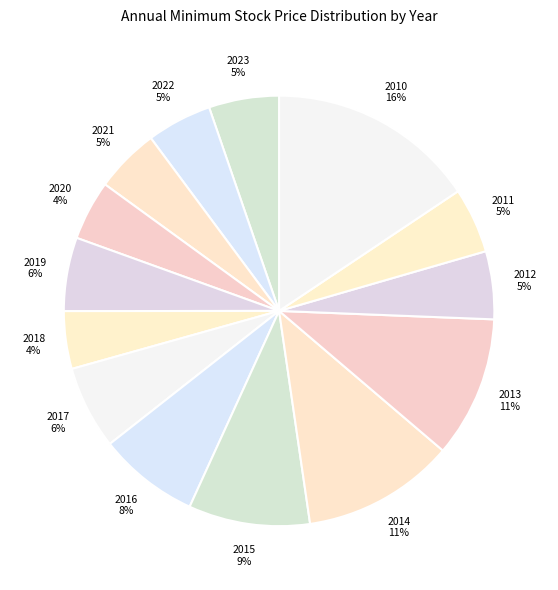

Which slice is the smallest?

2018